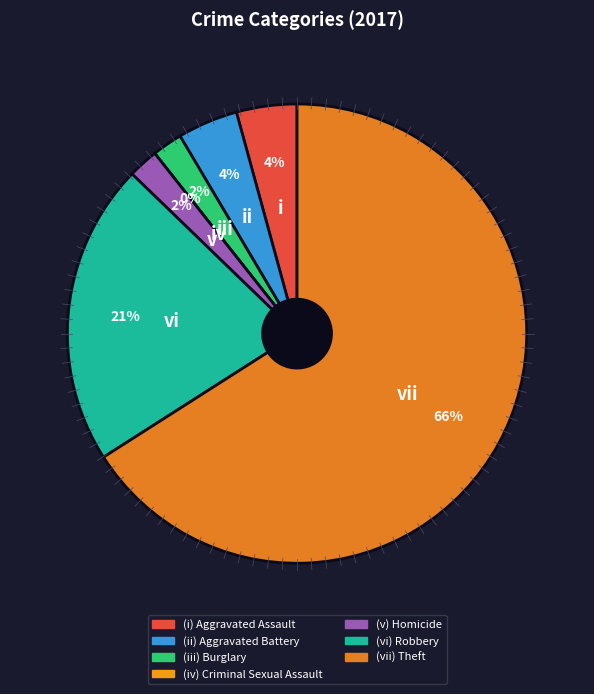

True or false: Burglary accounts for 15% of the total.

False